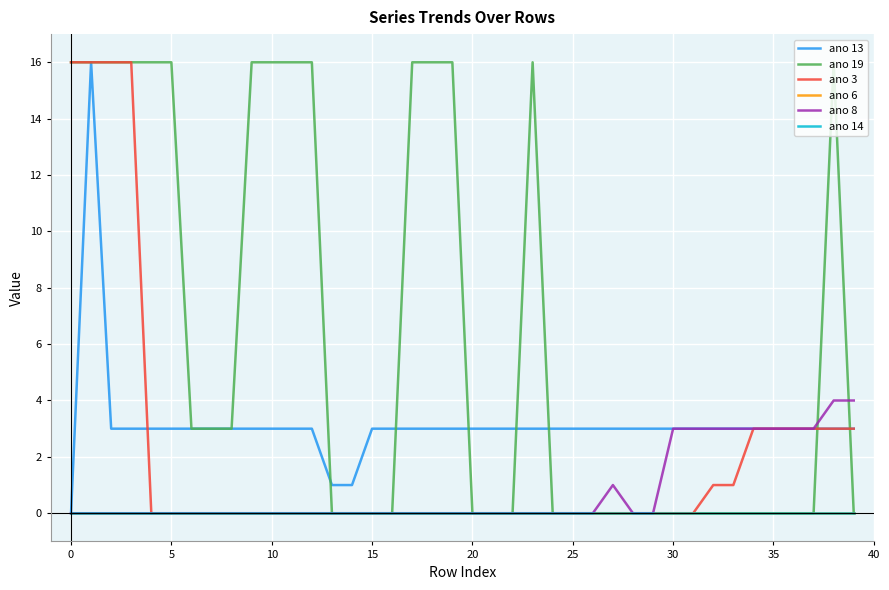

Is this an area chart (filled region under the line)?

No